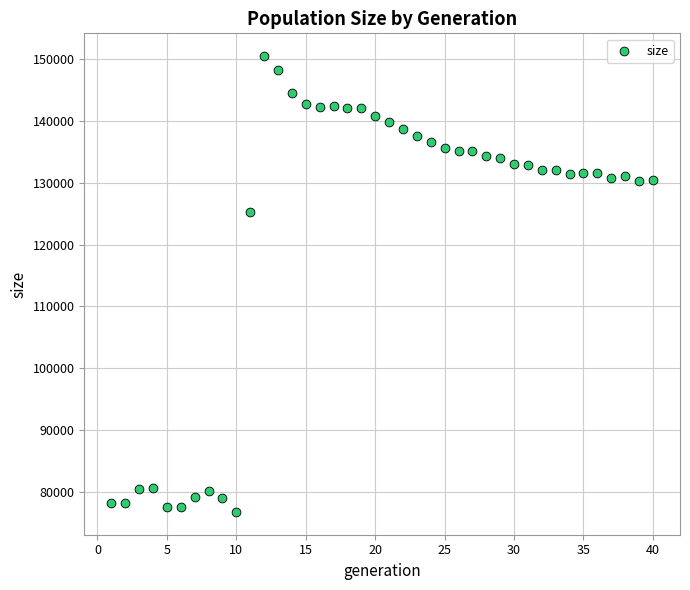

What Y value in the scatter plot is closest to 113602?

125247